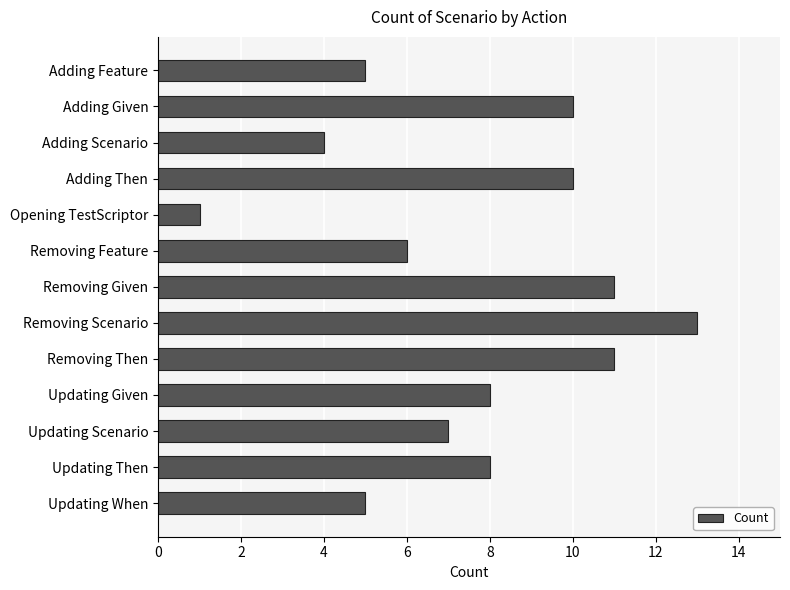

What value does the data have at Removing Scenario?

13